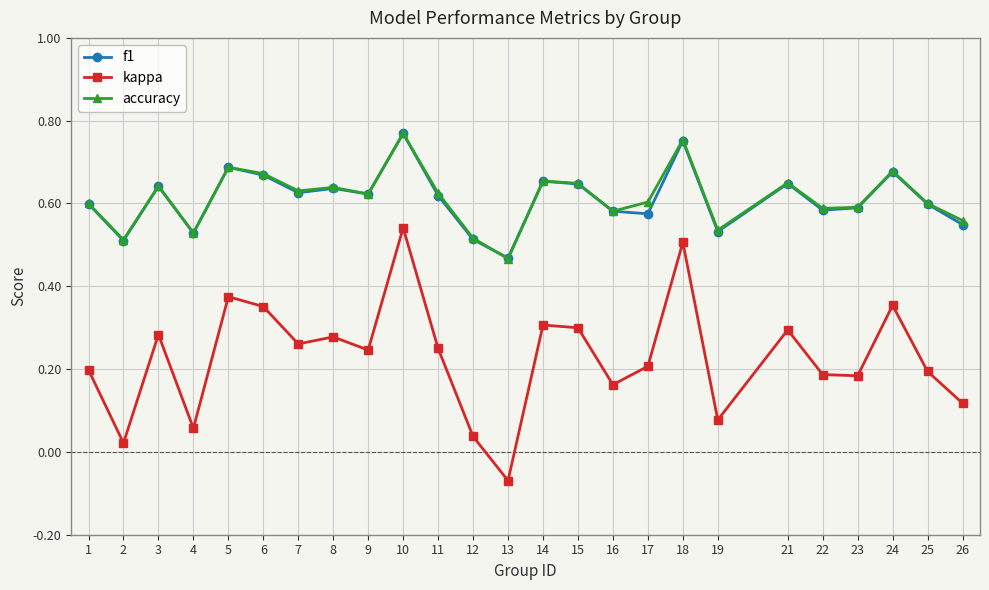

True or false: f1 has more than 1 points higher than both neighbors.

True